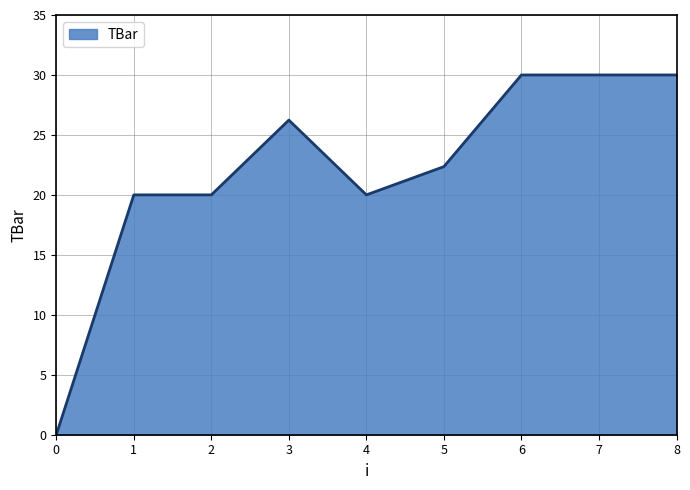

What is the greatest value displayed?

30.0